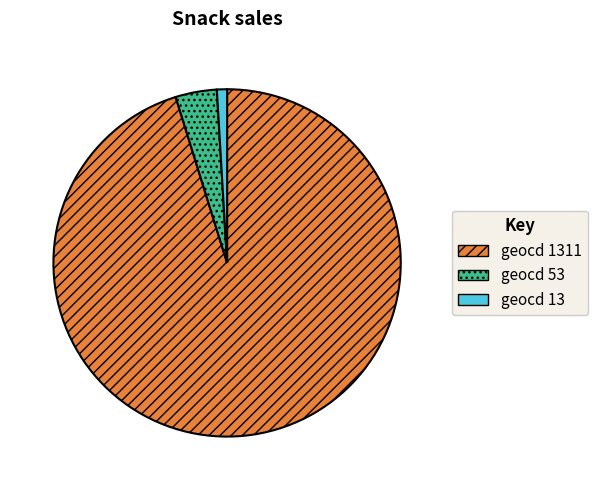

Rank the categories by value from lowest to highest.

geocd 13, geocd 53, geocd 1311